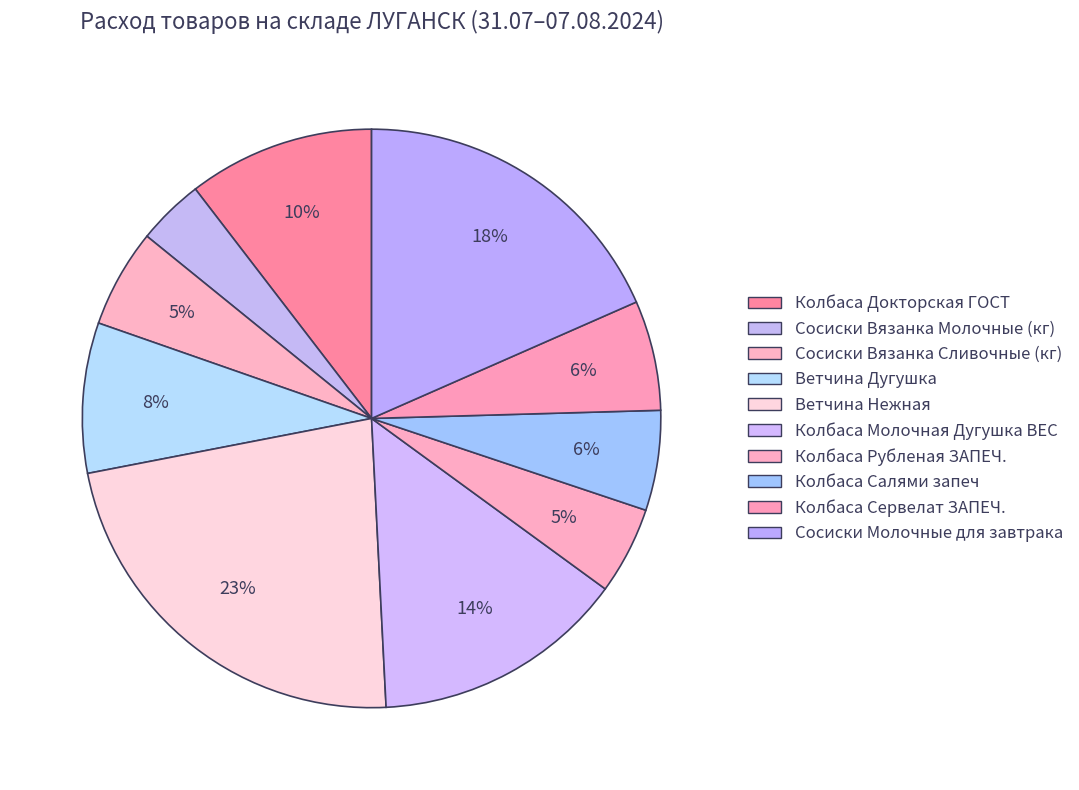

How many slices are in this pie chart?

10